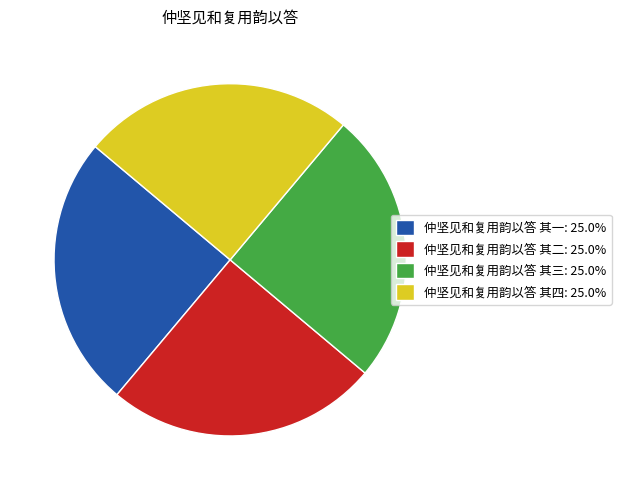

True or false: 仲坚见和复用韵以答 其二 accounts for 25% of the total.

True